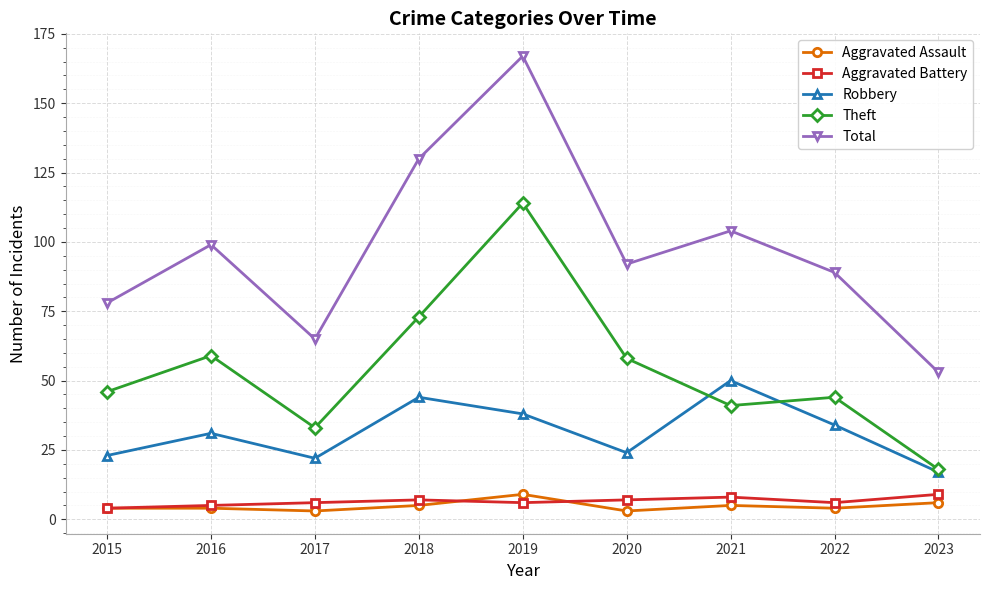

What is the maximum value for Robbery?

50